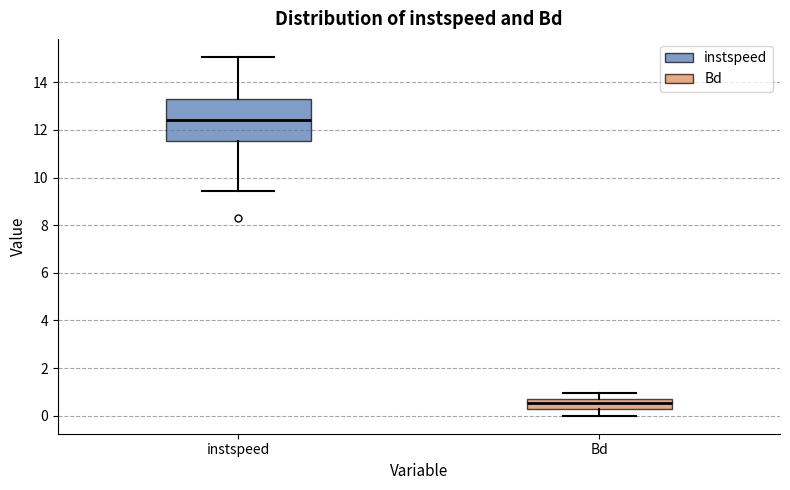

Reading left to right, read every box against the y-axis: the position of its median line, the range the box covers, and the ends of its whiskers. The values are not printed on the chart, so give them approximately, as read against the axis.

instspeed: median 12.4, box 11.6 to 13.4, whiskers 9.4 to 15.0
Bd: median 0.6 (inside the box), box 0.4 to 0.6, whiskers 0.0 to 1.0